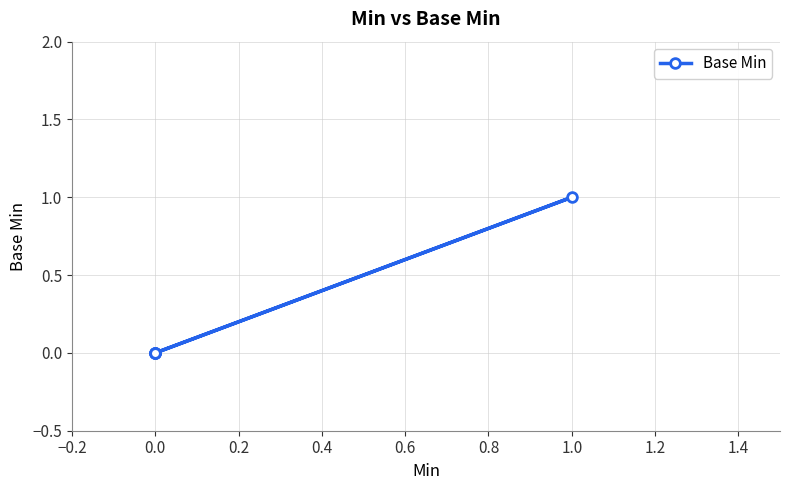

How many points are higher than both their immediate neighbors (excluding endpoints)?

1